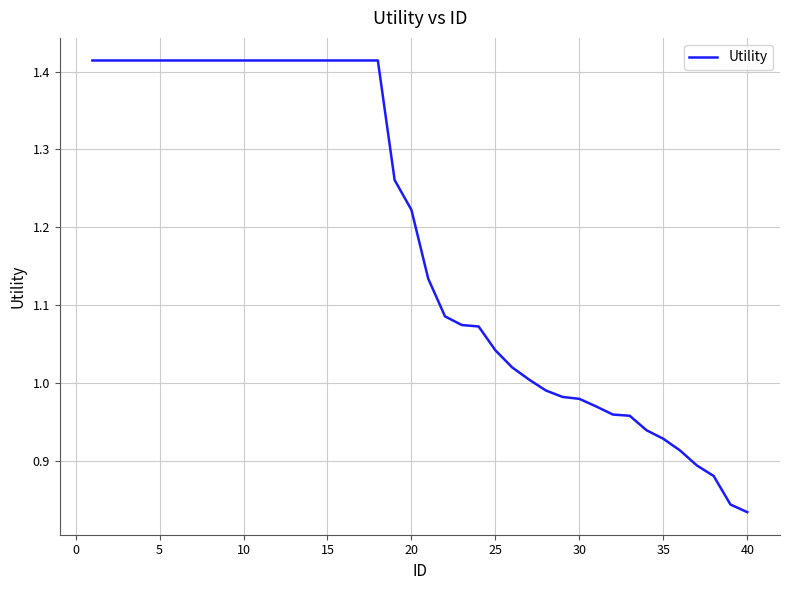

What is the difference between the maximum and minimum values?

0.6